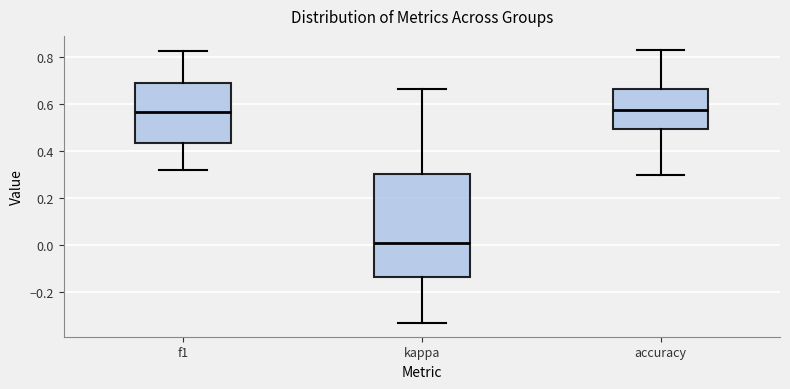

Reading left to right, transcribe this box plot: for each box, give where its median line is, the range the box spans, and where its two whiskers end, as read against the y-axis. The values are not printed on the chart, so give them approximately, as read against the axis.

f1: median 0.56, box 0.44 to 0.70, whiskers 0.32 to 0.82
kappa: median 0.02, box -0.14 to 0.30, whiskers -0.34 to 0.66
accuracy: median 0.58, box 0.50 to 0.66, whiskers 0.30 to 0.84